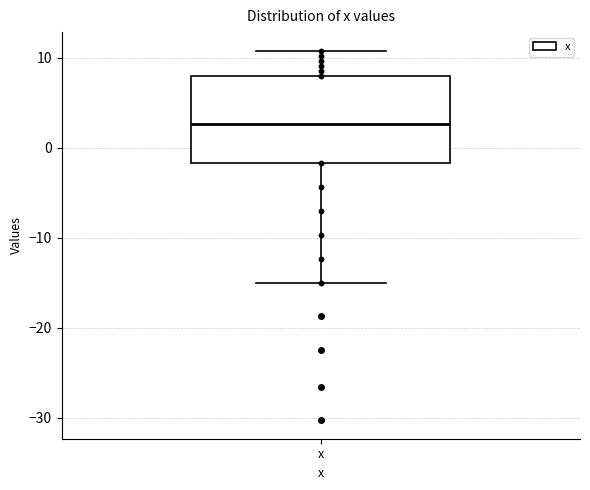

Transcribe this box plot: give where the median line is, the range the box spans, and where the two whiskers end, as read against the y-axis. The values are not printed on the chart, so give them approximately, as read against the axis.

median 3, box -2 to 8, whiskers -15 to 11